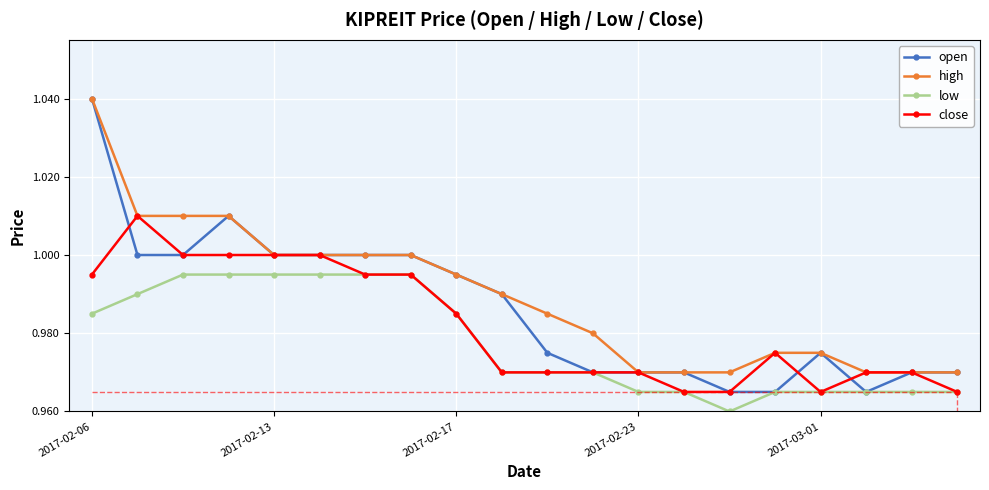

Which series has the largest total across all categories?

high